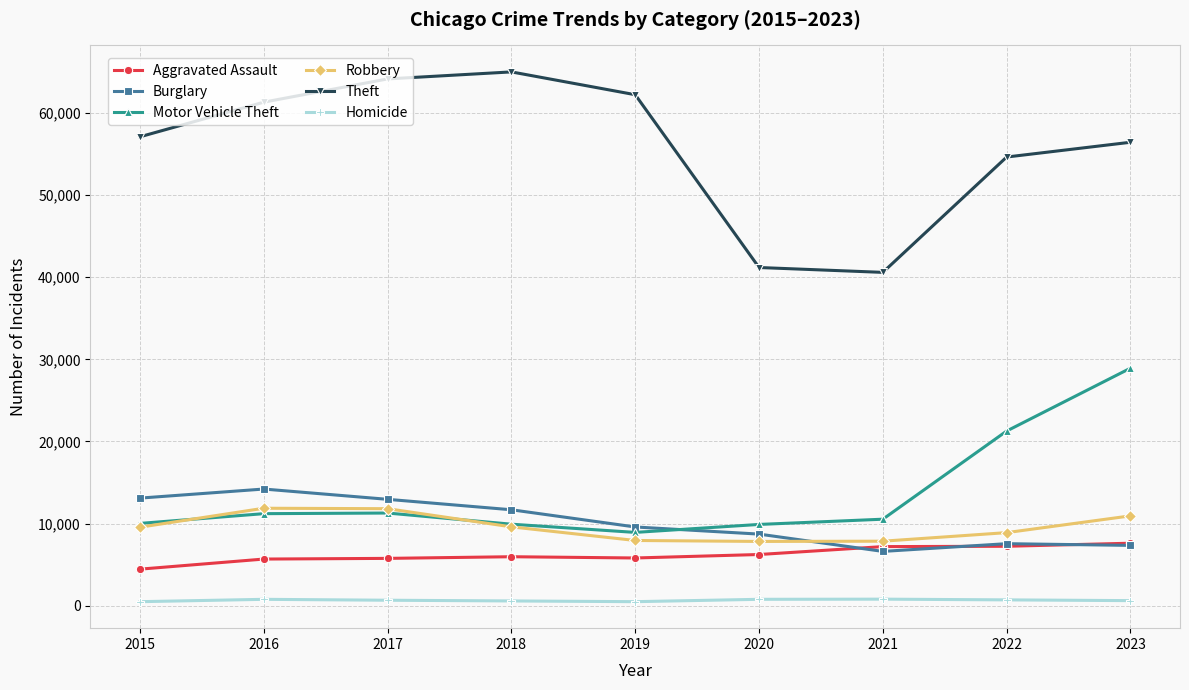

In Theft, how many points are lower than both neighbors (excluding endpoints)?

1